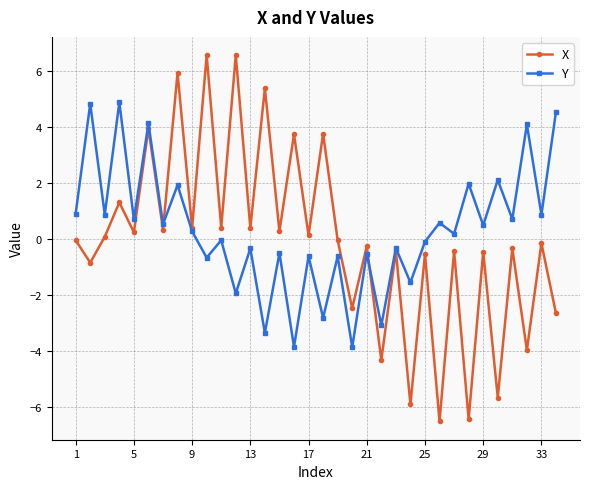

True or false: Y has more than 2 points higher than both neighbors.

True